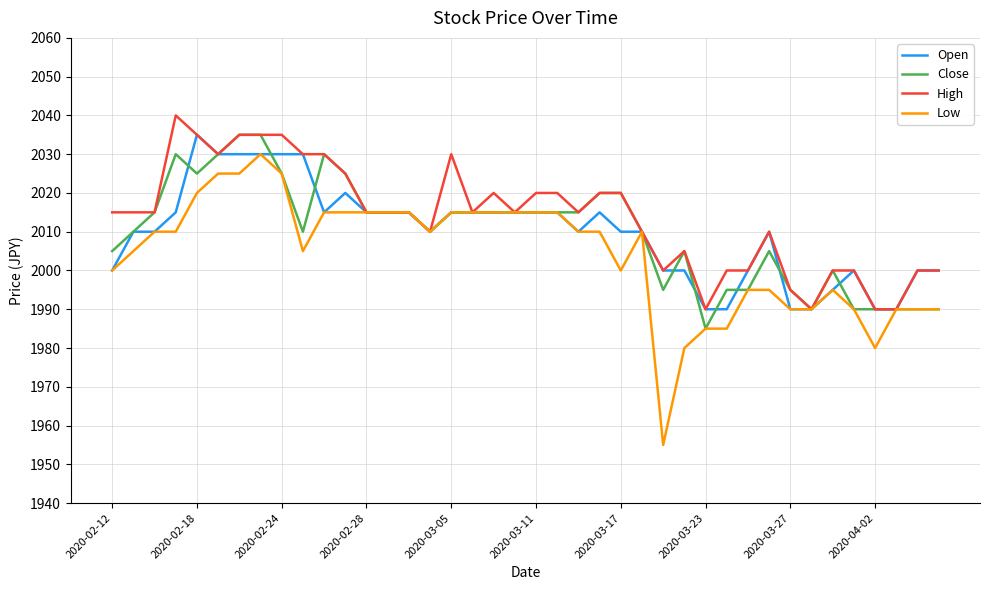

How many lines are shown in the chart?

4